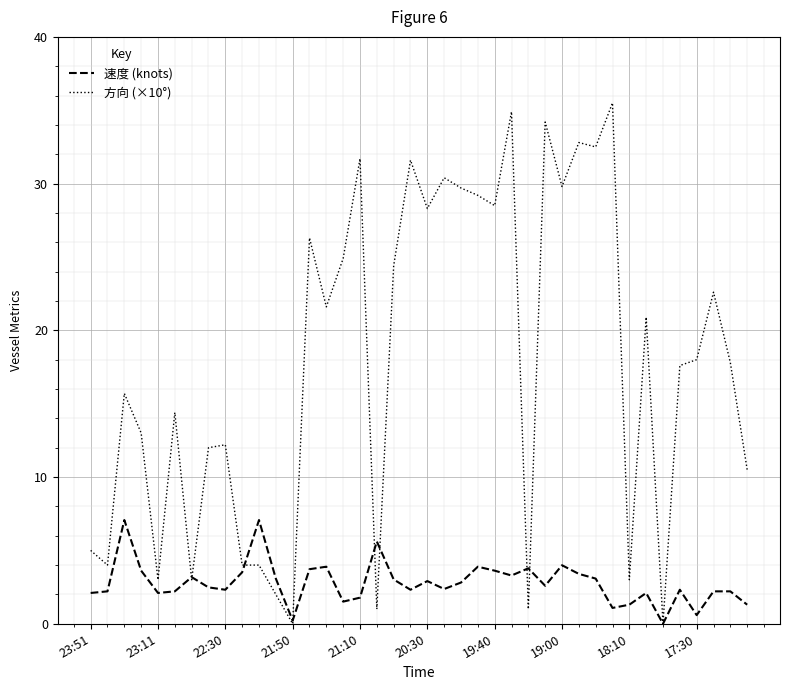

What is the maximum value for 速度 (knots)?

7.1